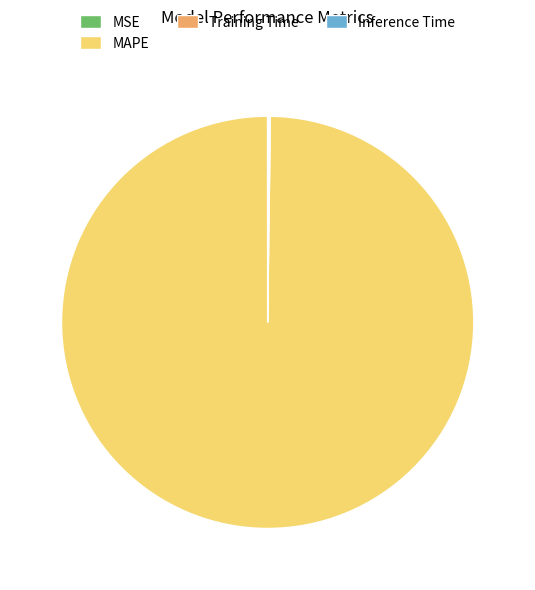

The MAPE slice represents 100% of the pie. True or false?

True